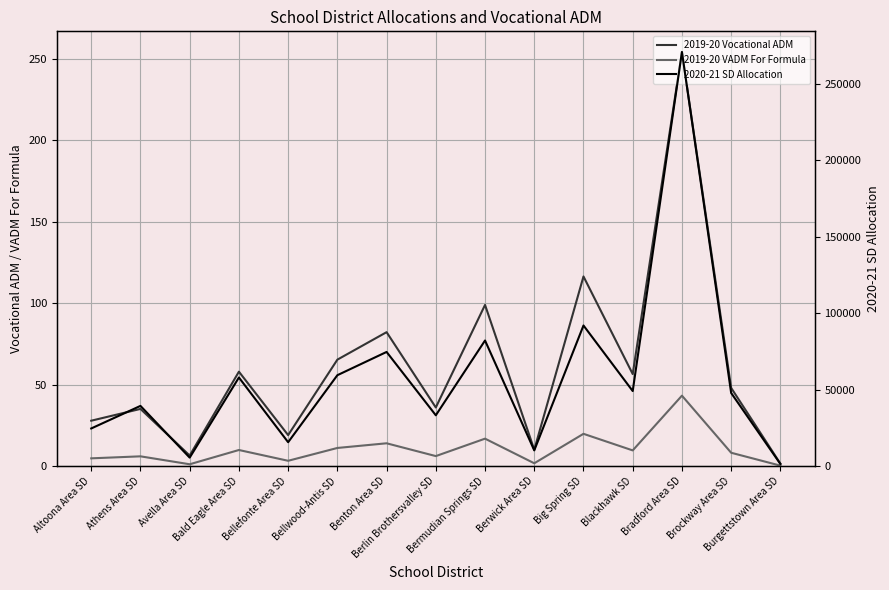

At which category does the chart reach its peak across all series?

Bradford Area SD